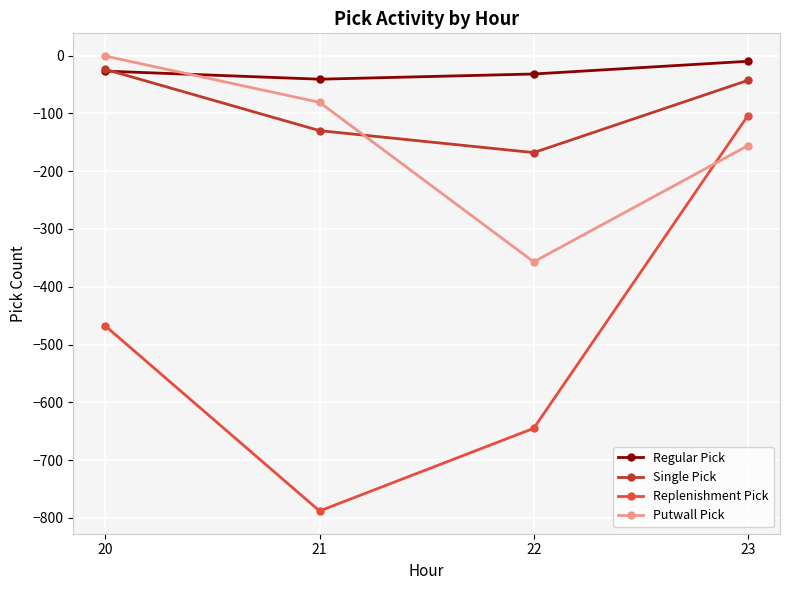

What is the smallest value displayed?

-788